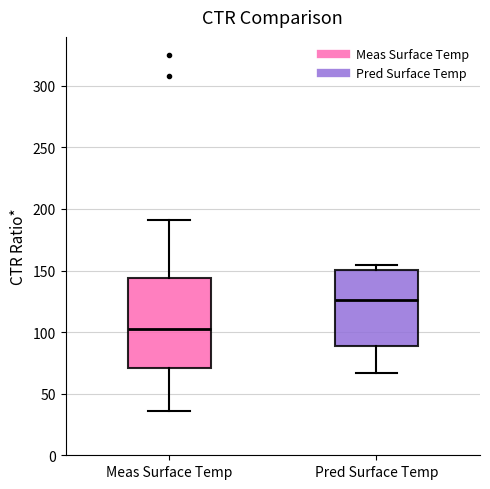

Reading left to right, transcribe this box plot: for each box, give where its median line is, the range the box spans, and where its two whiskers end, as read against the y-axis. The values are not printed on the chart, so give them approximately, as read against the axis.

Meas Surface Temp: median 100, box 70 to 145, whiskers 35 to 190
Pred Surface Temp: median 125, box 90 to 150, whiskers 65 to 155